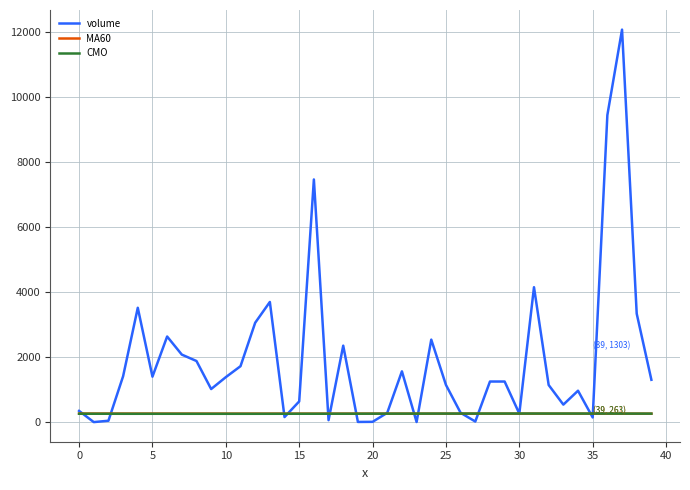

Which series has the widest spread of values?

volume